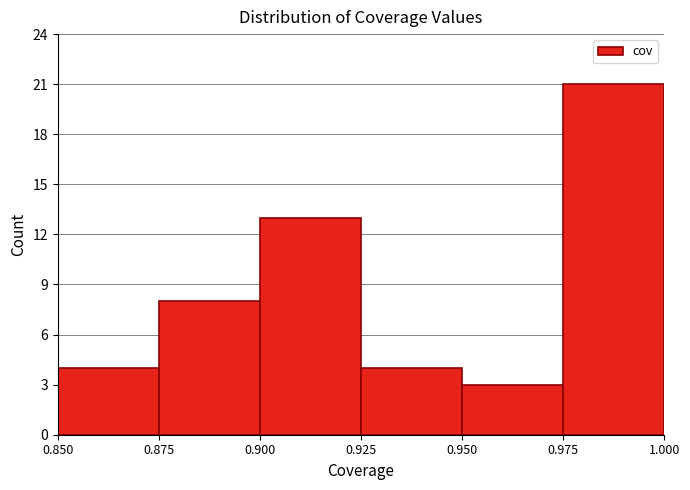

What is the height of the bar covering 0.950 to 0.975 on the x-axis? The values are not printed on the chart, so give them approximately, as read against the axis.

3